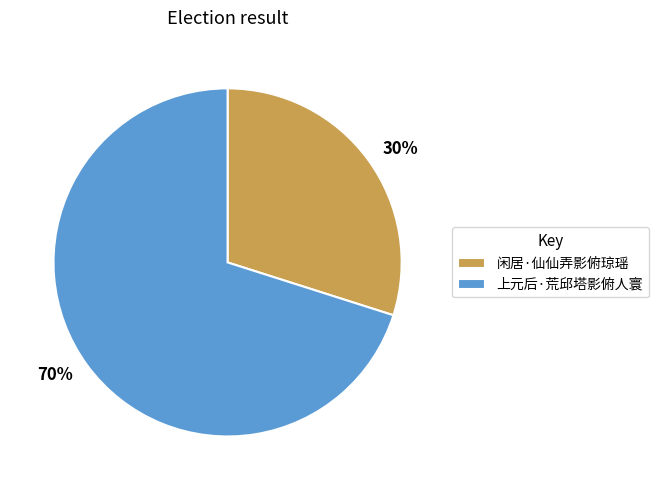

Rank the categories by value from highest to lowest.

上元后·荒邱塔影俯人寰, 闲居·仙仙弄影俯琼瑶